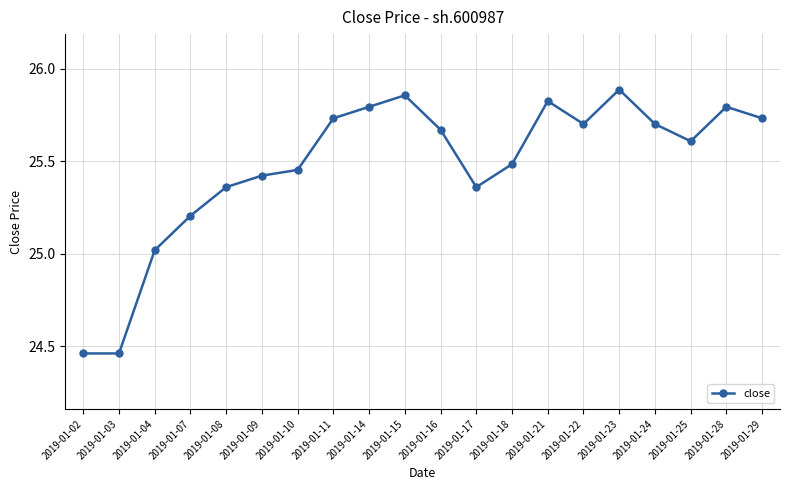

Approximately how many times larger is the value at 2019-01-22 compared to 2019-01-15?

1.0